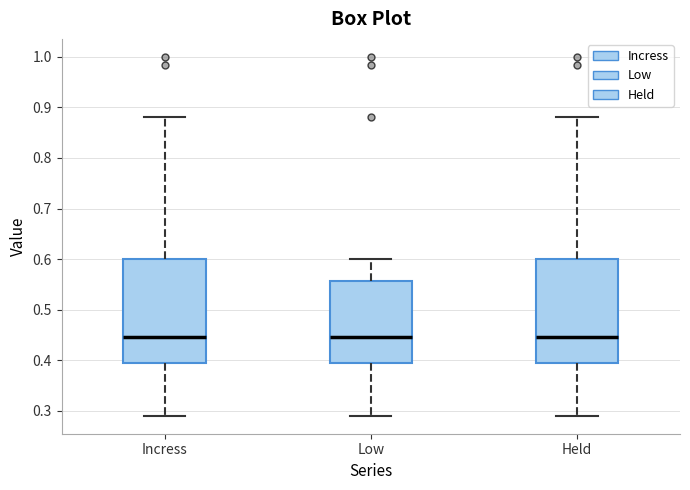

Reading left to right, transcribe this box plot: for each box, give where its median line is, the range the box spans, and where its two whiskers end, as read against the y-axis. The values are not printed on the chart, so give them approximately, as read against the axis.

Incress: median 0.45, box 0.40 to 0.60, whiskers 0.29 to 0.88
Low: median 0.45, box 0.40 to 0.56, whiskers 0.29 to 0.60
Held: median 0.45, box 0.40 to 0.60, whiskers 0.29 to 0.88